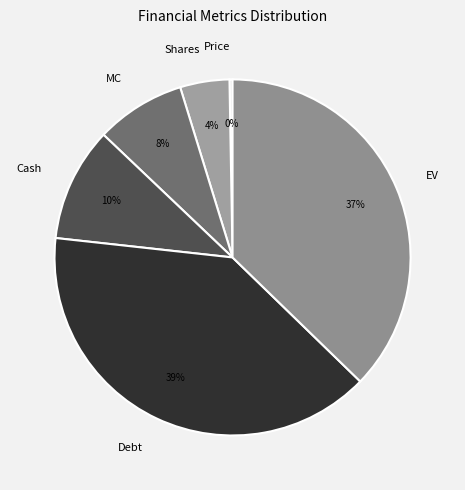

To the nearest percent, what is the combined percentage of Debt and Shares?

44%